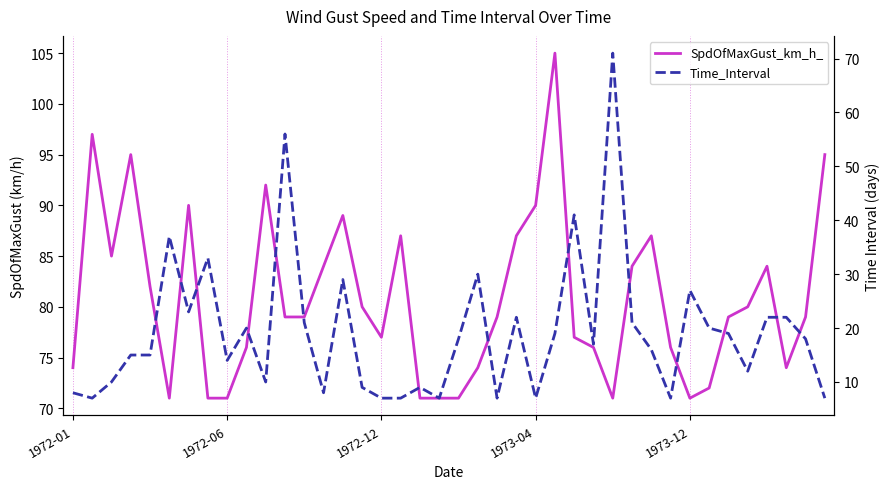

Rank the categories by Time_Interval value from highest to lowest.

28, 11, 26, 5, 7, 21, 14, 32, 6, 23, 36, 37, 12, 29, 9, 33, 25, 34, 20, 38, 27, 30, 1973-04, 1973-12, 8, 35, 1972-12, 10, 15, 18, 1972-01, 13, 1972-06, 16, 17, 19, 22, 24, 31, 39